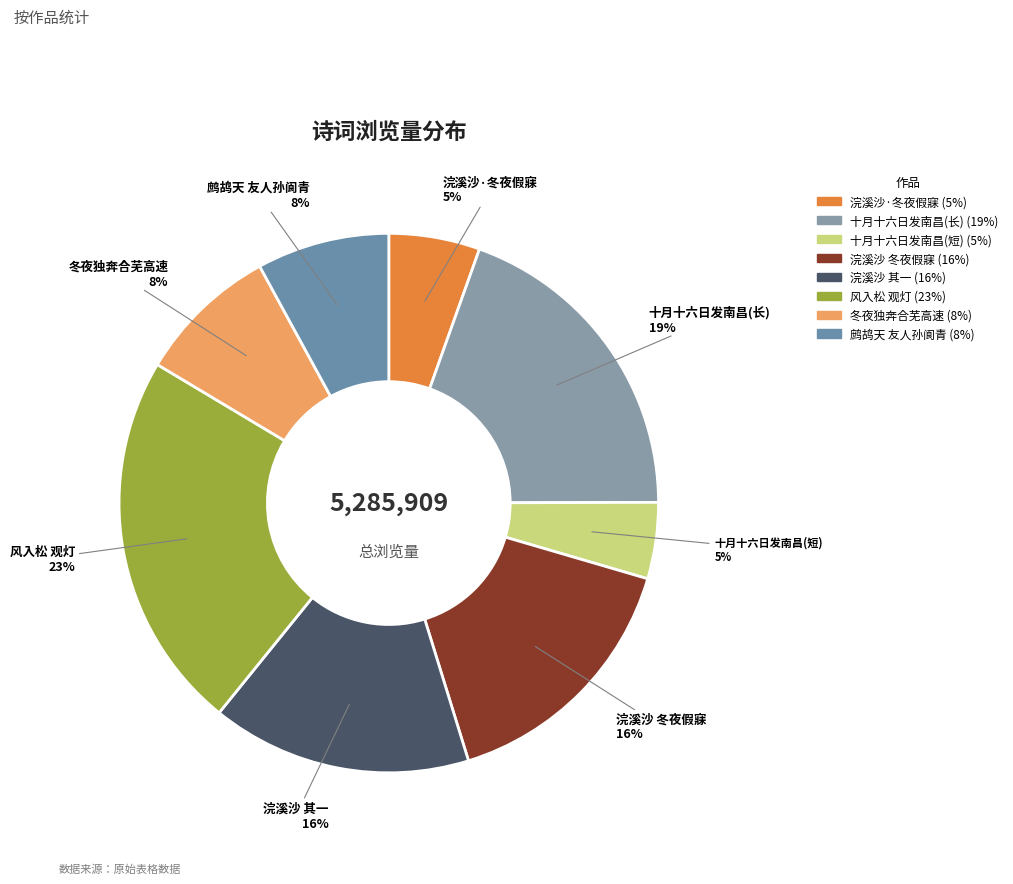

Is there a majority slice in this chart?

No